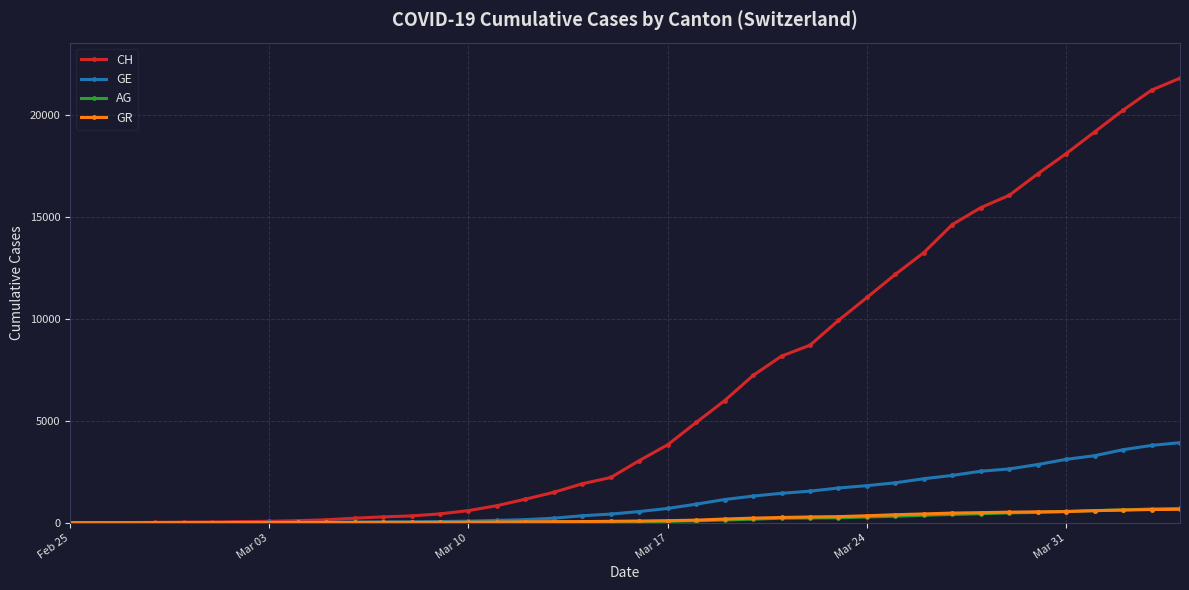

At how many categories does at least one series exceed 5261?

17